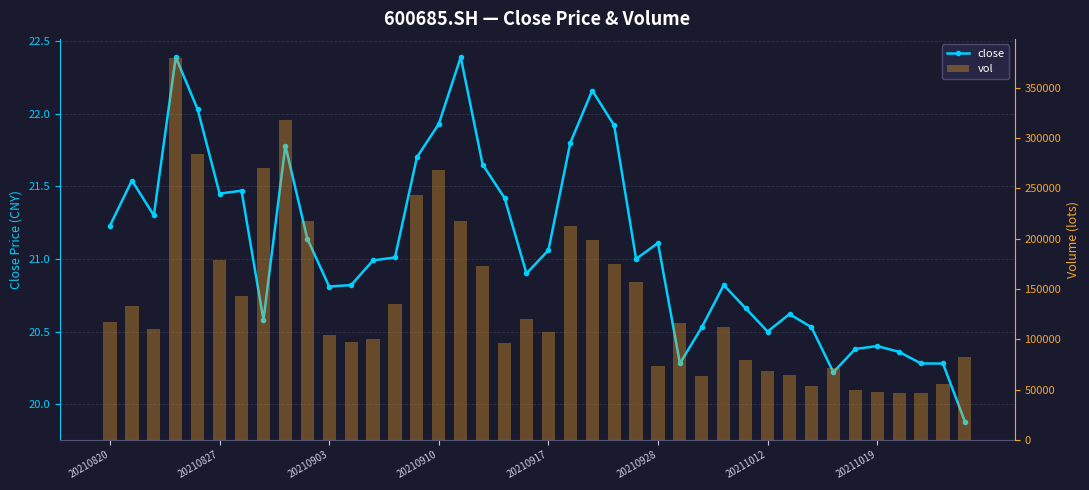

Between 20211012 and 20, which is larger?

20211012